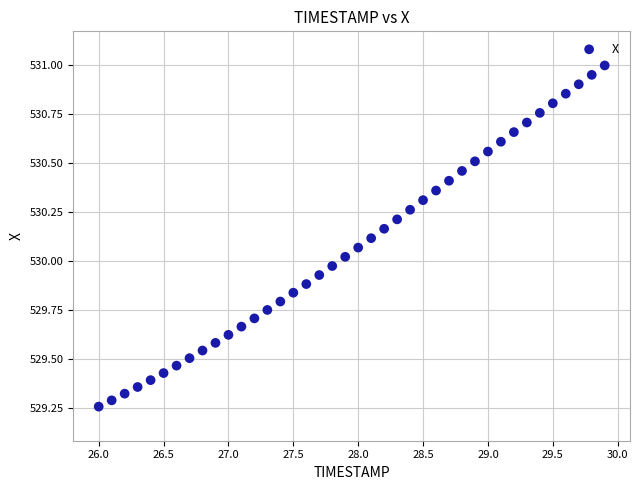

What is the range of Y values (max minus min)?

1.7